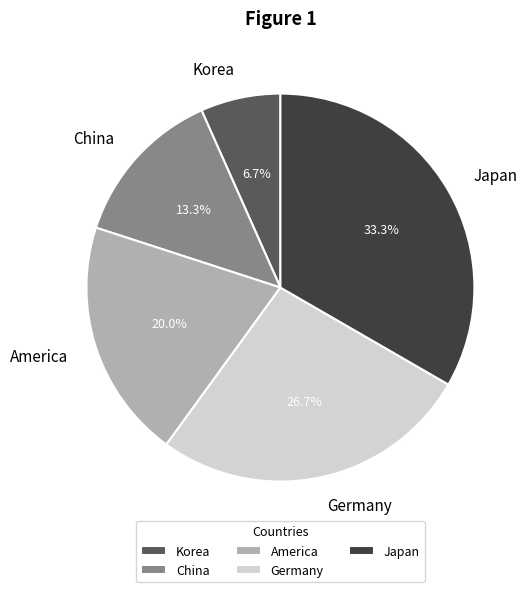

To the nearest percent, what is the difference between the largest and smallest slice percentages?

27%